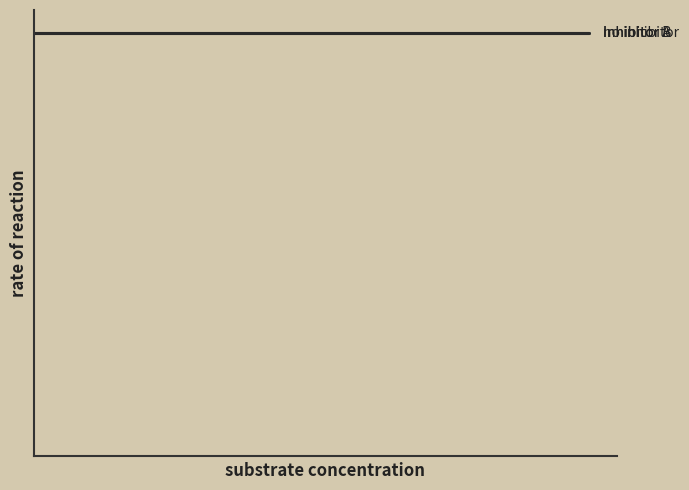

The no inhibitor series shows 2.5 at 1. True or false?

False